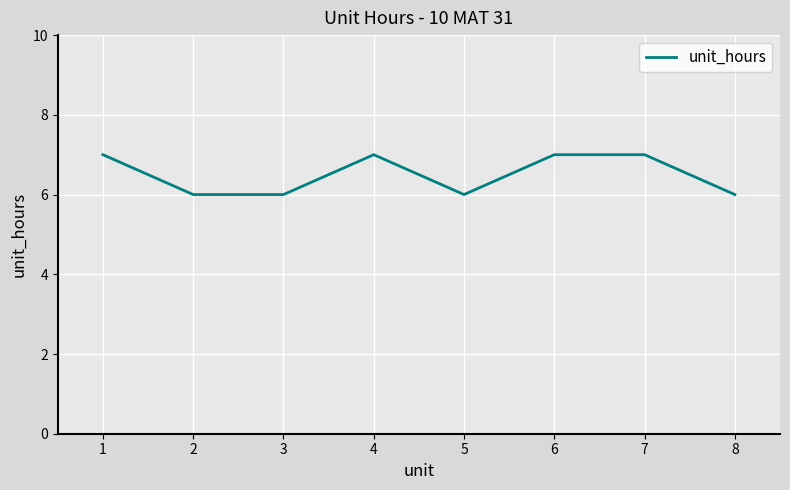

What is the smallest value displayed?

6